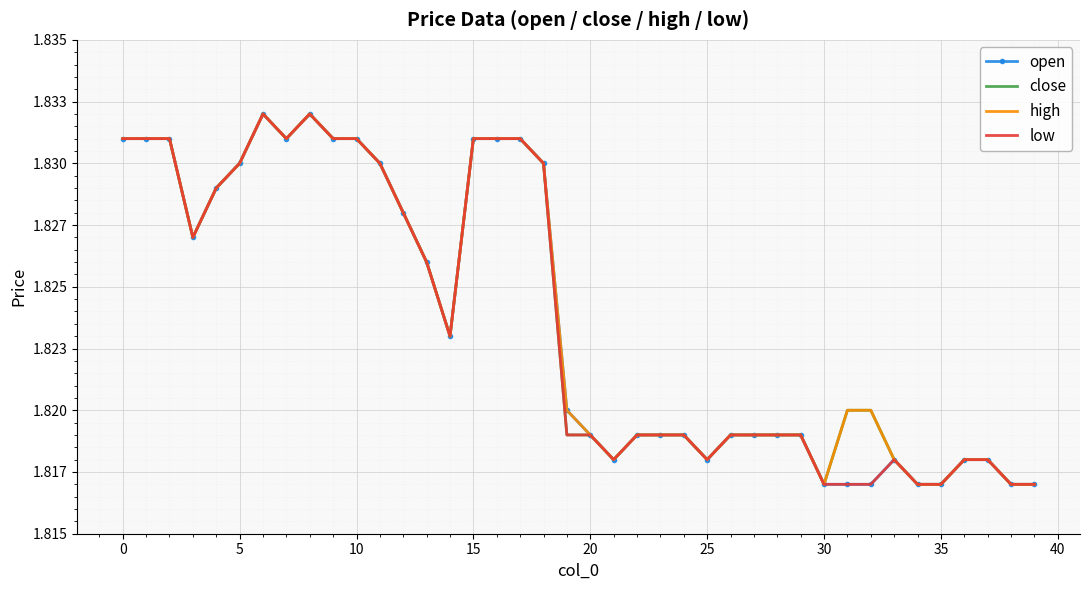

What are all the series names shown in the legend?

open, close, high, low